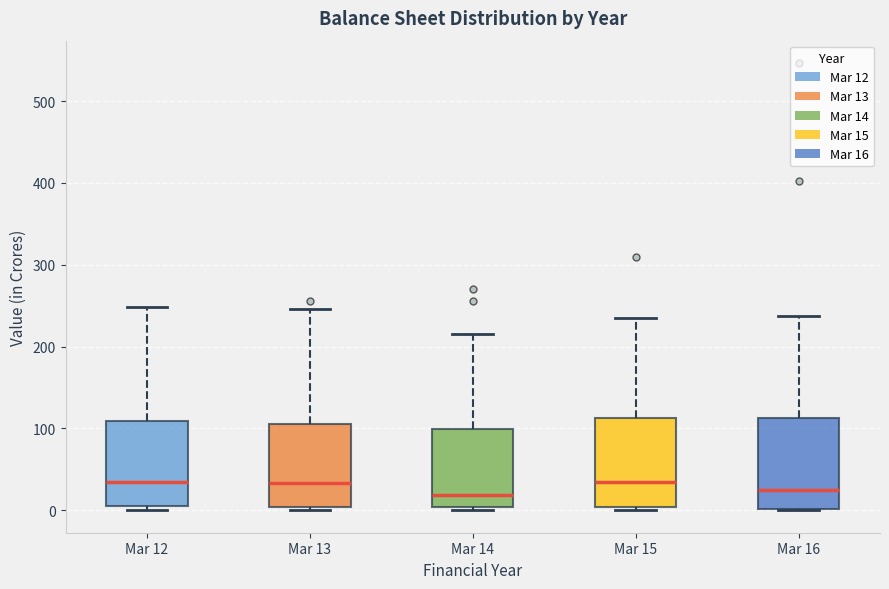

Where is the upper edge of the box for Mar 14 on the y-axis? The values are not printed on the chart, so give them approximately, as read against the axis.

100